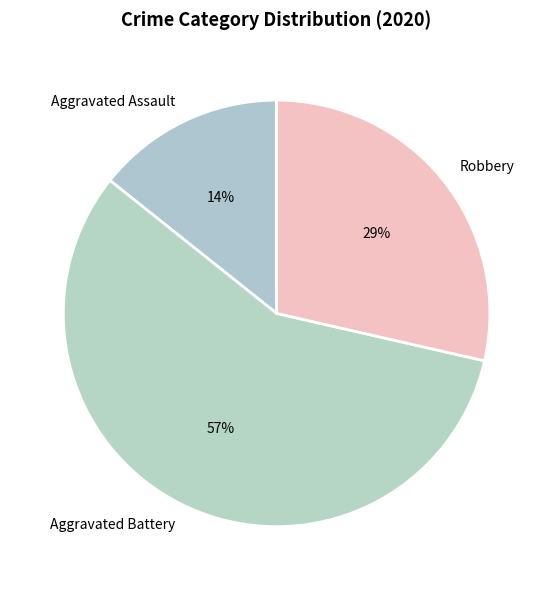

To the nearest percent, what is the combined percentage of Aggravated Battery and Aggravated Assault?

71%